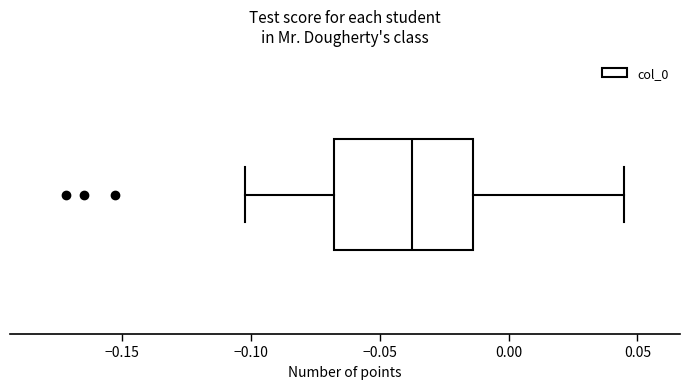

Read this box plot against the x-axis: the position of the median line, the range covered by the box, and the ends of both whiskers. The values are not printed on the chart, so give them approximately, as read against the axis.

median -0.035, box -0.070 to -0.015, whiskers -0.100 to 0.045